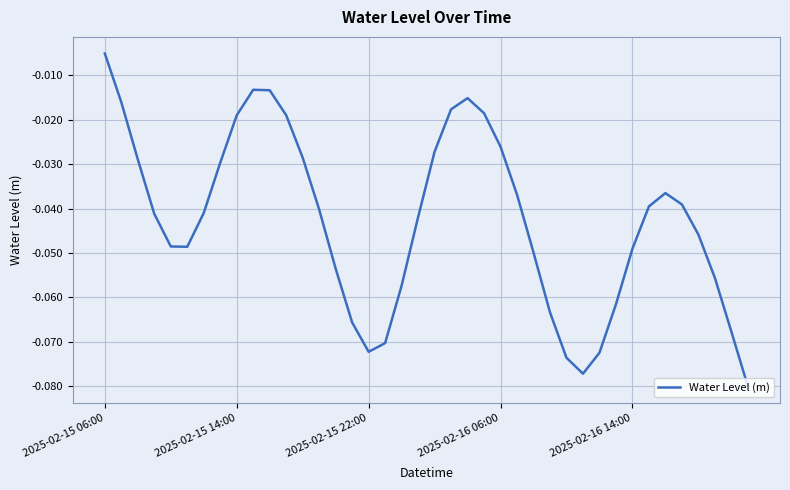

Count the number of data series in this chart.

1